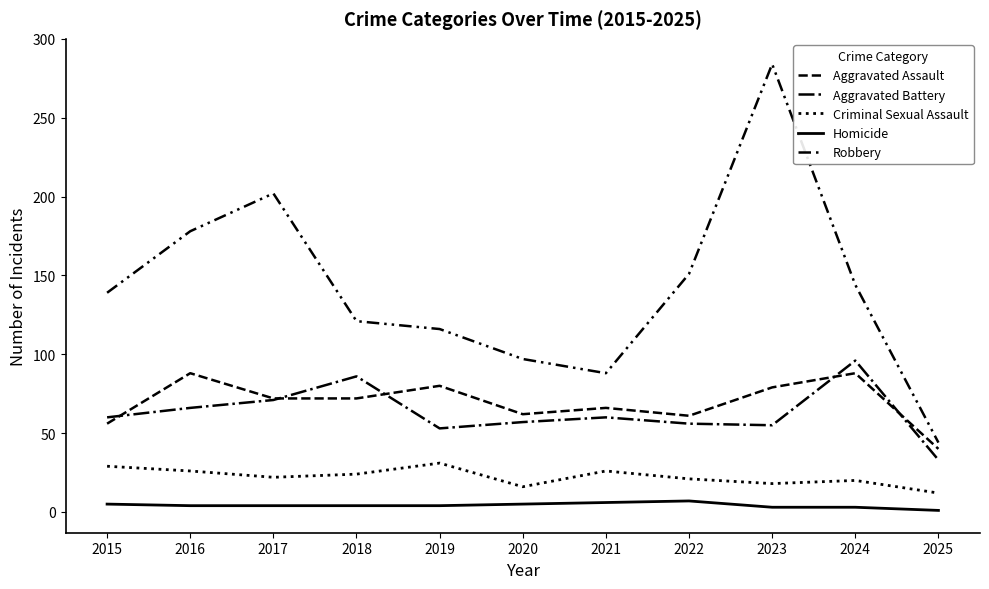

Does the chart display data point markers on the line(s)?

No